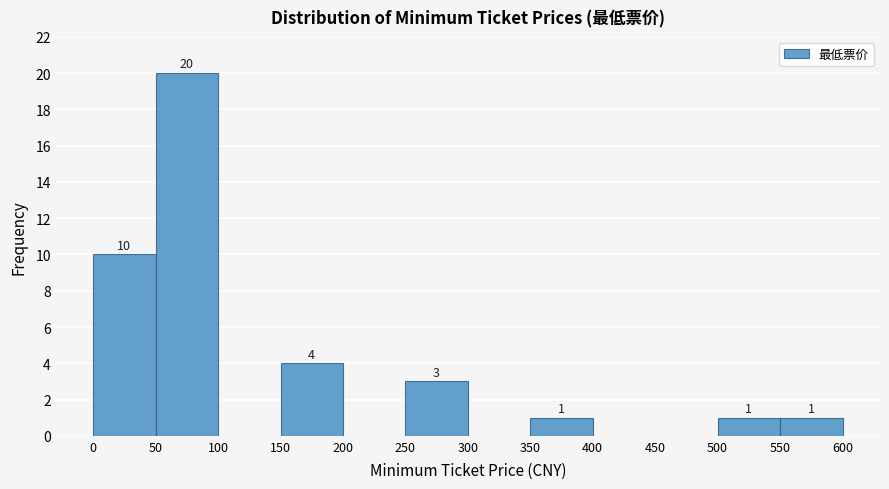

Which range on the x-axis has the tallest bar?

50 to 100